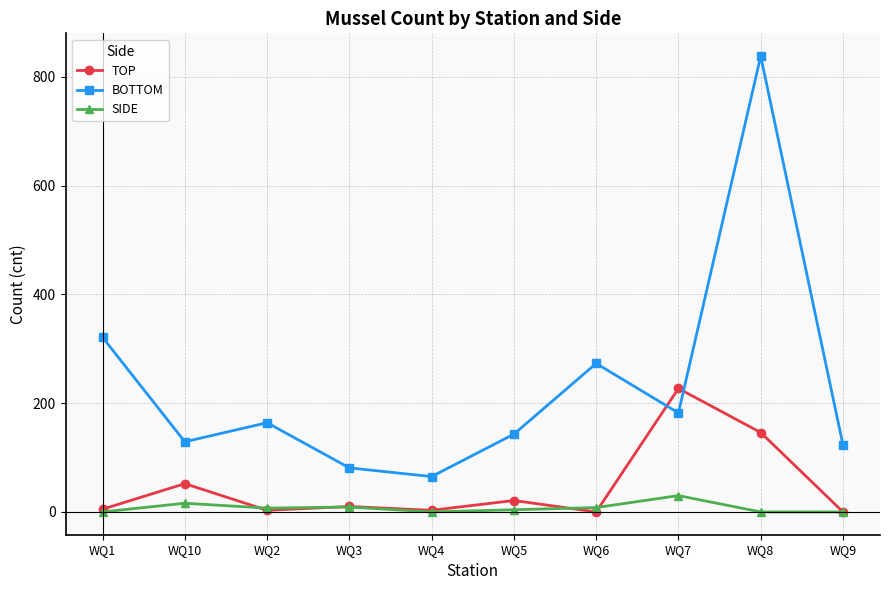

Read the BOTTOM value at WQ7.

182